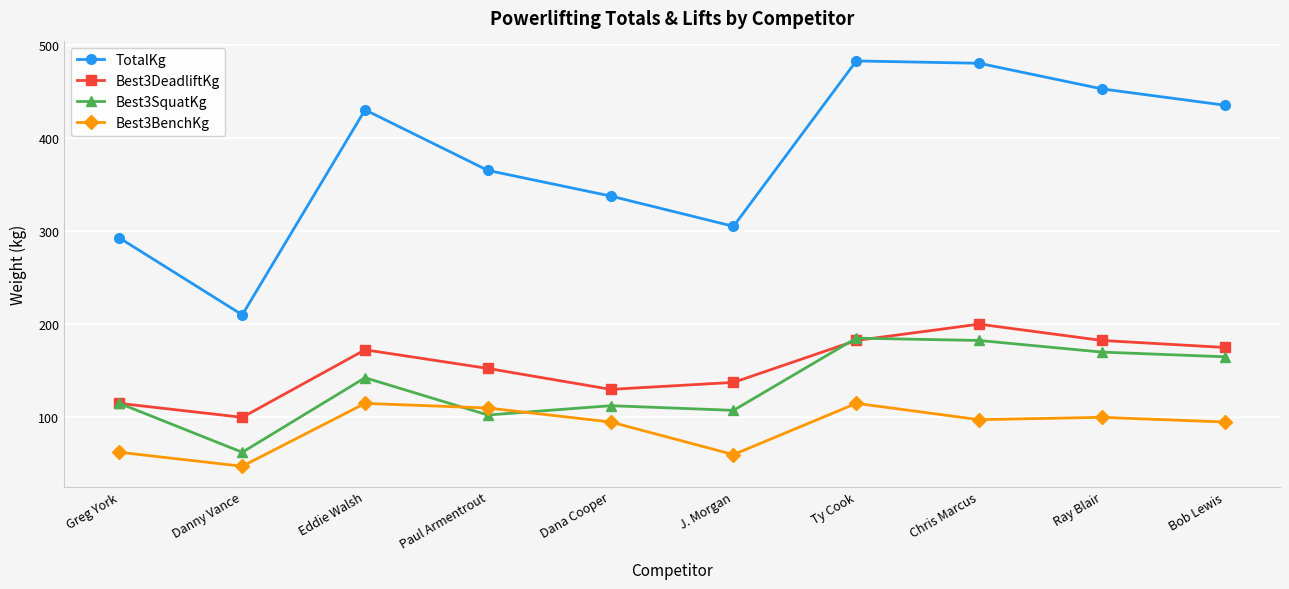

Reading right to left, list all the values displayed in this chart.

TotalKg: Bob Lewis=435.0	Ray Blair=452.5	Chris Marcus=480.0	Ty Cook=482.5	J. Morgan=305.0	Dana Cooper=337.5	Paul Armentrout=365.0	Eddie Walsh=430.0	Danny Vance=210.0	Greg York=292.5
Best3DeadliftKg: Bob Lewis=175.0	Ray Blair=182.5	Chris Marcus=200.0	Ty Cook=182.5	J. Morgan=137.5	Dana Cooper=130.0	Paul Armentrout=152.5	Eddie Walsh=172.5	Danny Vance=100.0	Greg York=115.0
Best3SquatKg: Bob Lewis=165.0	Ray Blair=170.0	Chris Marcus=182.5	Ty Cook=185.0	J. Morgan=107.5	Dana Cooper=112.5	Paul Armentrout=102.5	Eddie Walsh=142.5	Danny Vance=62.5	Greg York=115.0
Best3BenchKg: Bob Lewis=95.0	Ray Blair=100.0	Chris Marcus=97.5	Ty Cook=115.0	J. Morgan=60.0	Dana Cooper=95.0	Paul Armentrout=110.0	Eddie Walsh=115.0	Danny Vance=47.5	Greg York=62.5